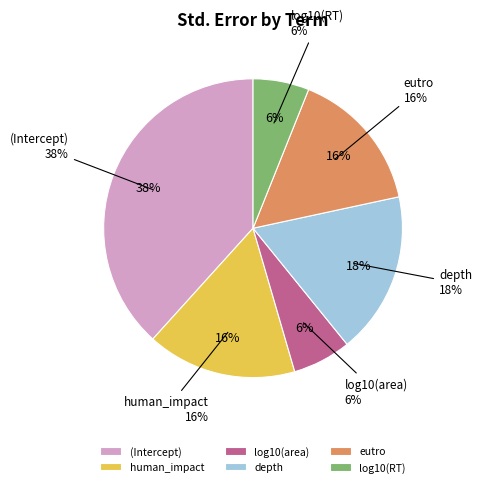

The human_impact slice represents 23% of the pie. True or false?

False